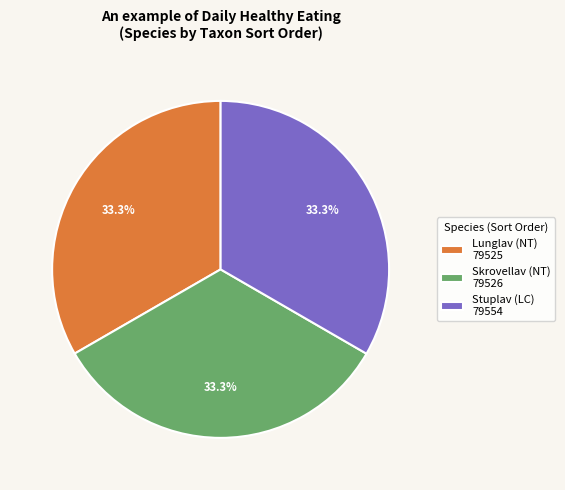

Do Stuplav (LC) 79554 and Skrovellav (NT) 79526 together represent more than half of the pie?

Yes